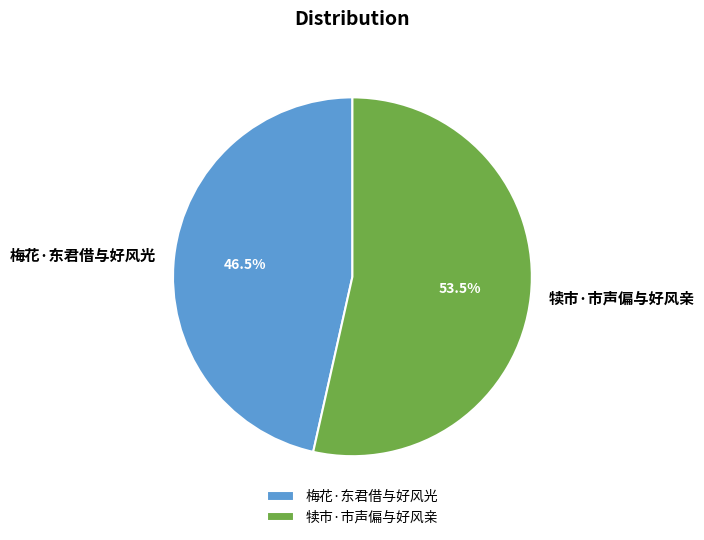

What percentage is NOT represented by 梅花·东君借与好风光?

53.5%